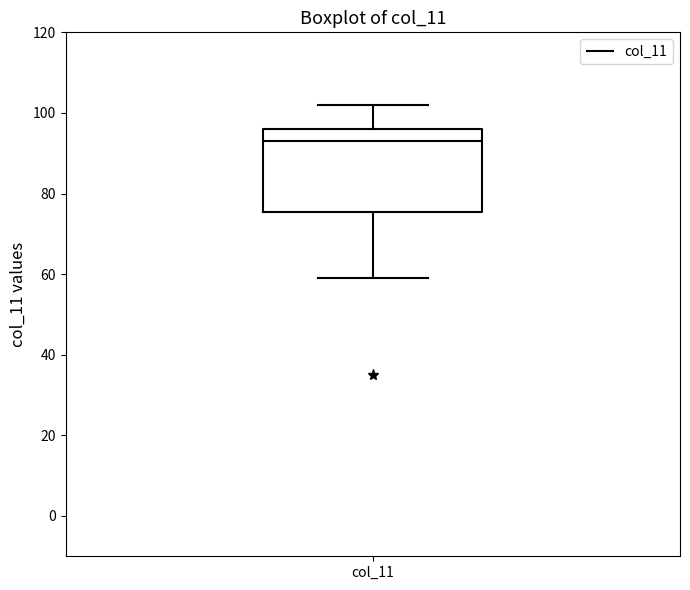

Read this box plot against the y-axis: the position of the median line, the range covered by the box, and the ends of both whiskers. The values are not printed on the chart, so give them approximately, as read against the axis.

median 94, box 76 to 96, whiskers 60 to 102